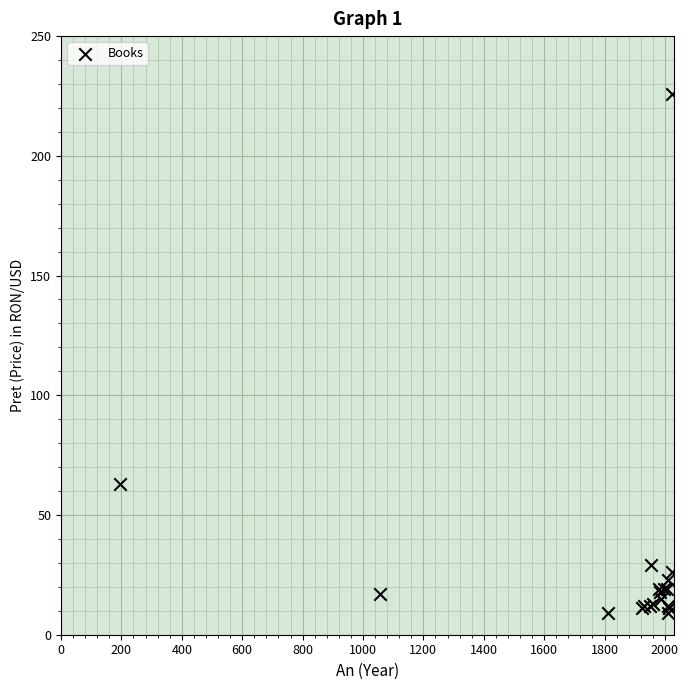

What Y value in the scatter plot is closest to 117?

63.0